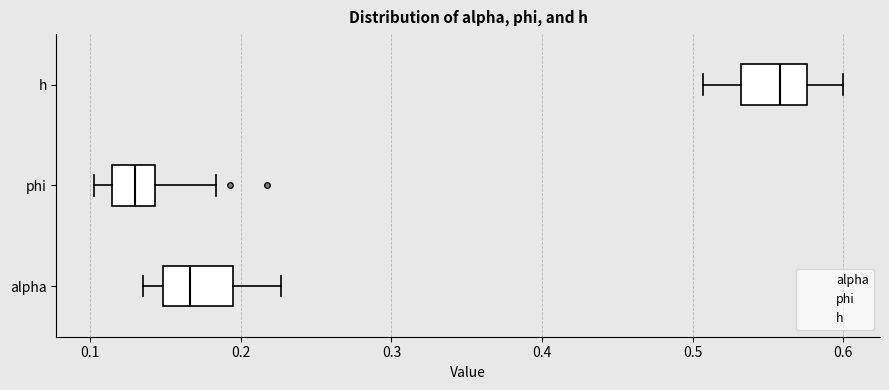

Reading bottom to top, transcribe this box plot: for each box, give where its median line is, the range the box spans, and where its two whiskers end, as read against the x-axis. The values are not printed on the chart, so give them approximately, as read against the axis.

alpha: median 0.17, box 0.15 to 0.19, whiskers 0.13 to 0.23
phi: median 0.13, box 0.11 to 0.14, whiskers 0.10 to 0.18
h: median 0.56, box 0.53 to 0.58, whiskers 0.51 to 0.60